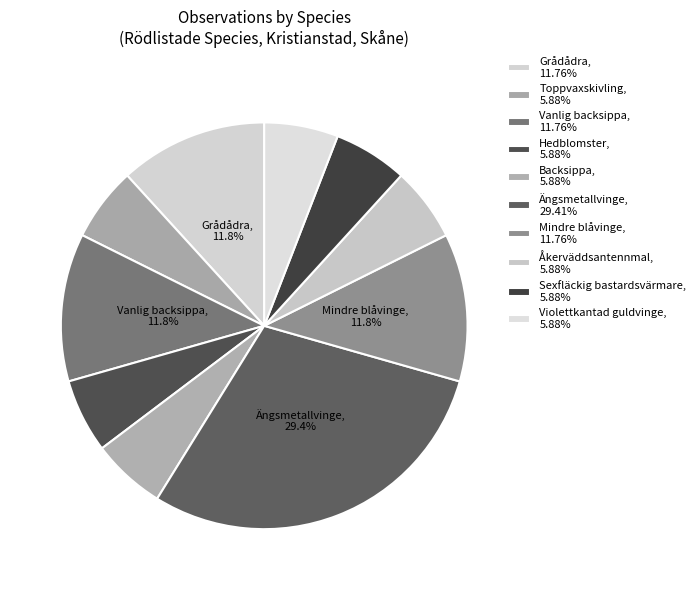

How many segments does this pie chart have?

10